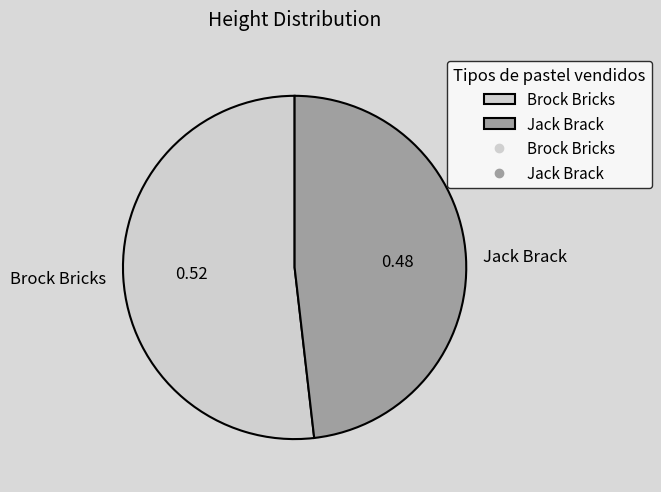

Do Jack Brack and Brock Bricks together represent more than half of the pie?

Yes